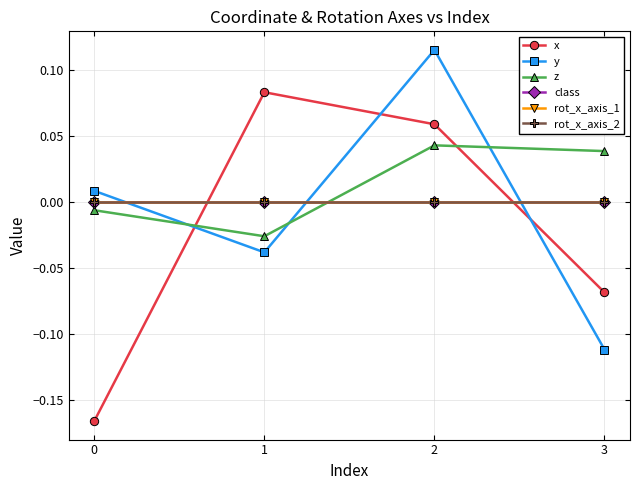

Does the chart have visible grid lines?

Yes